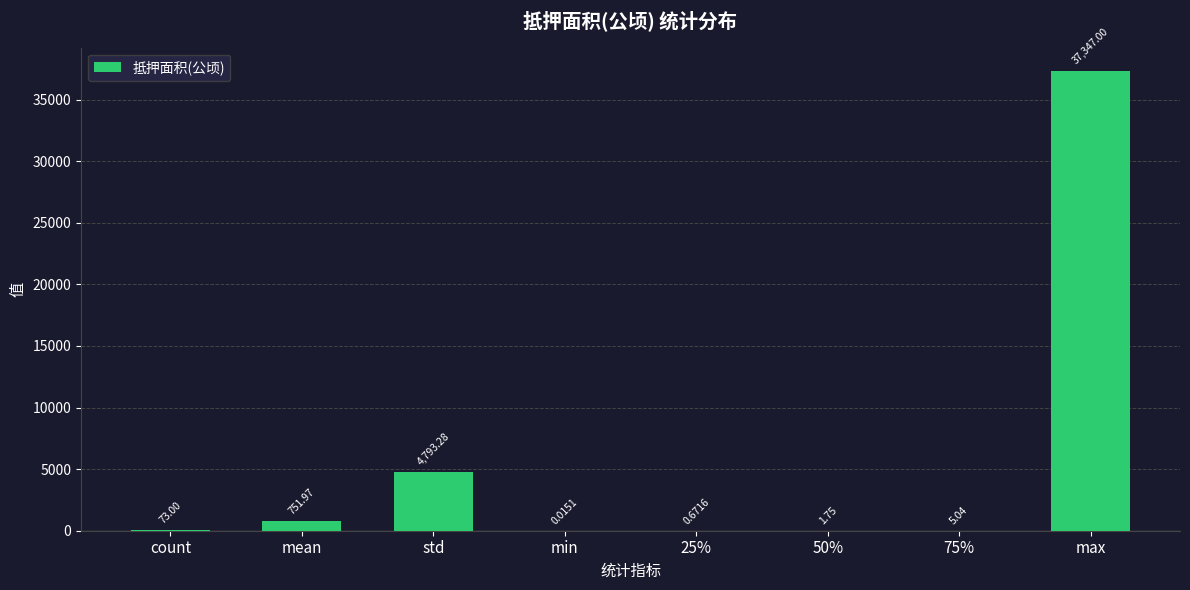

What is the greatest value displayed?

37347.0